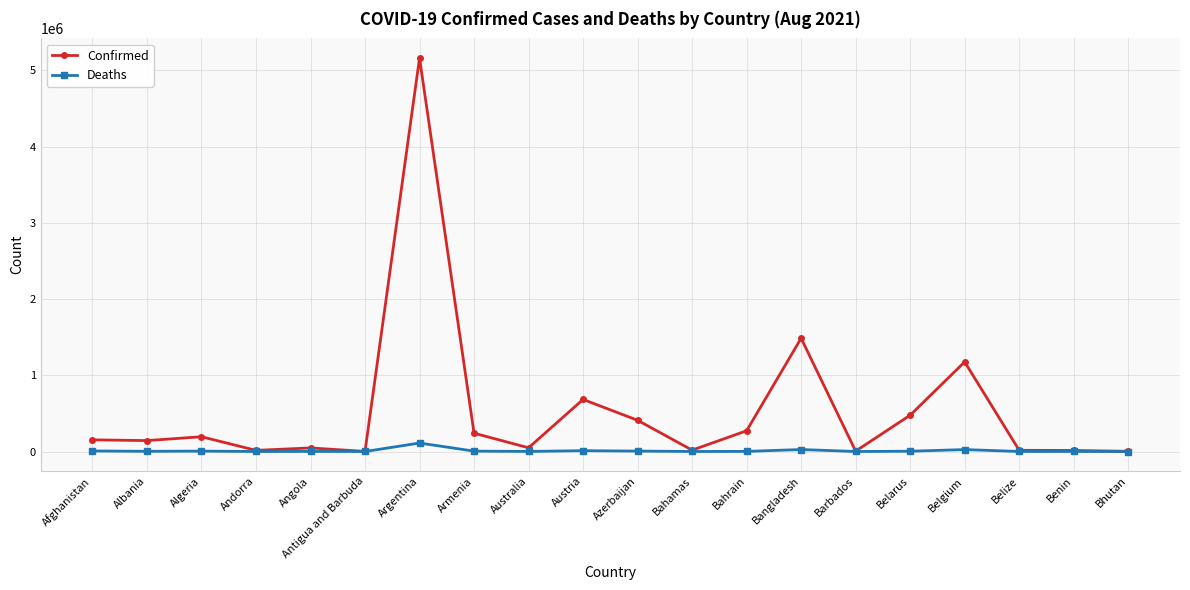

Which series has the widest spread of values?

Confirmed